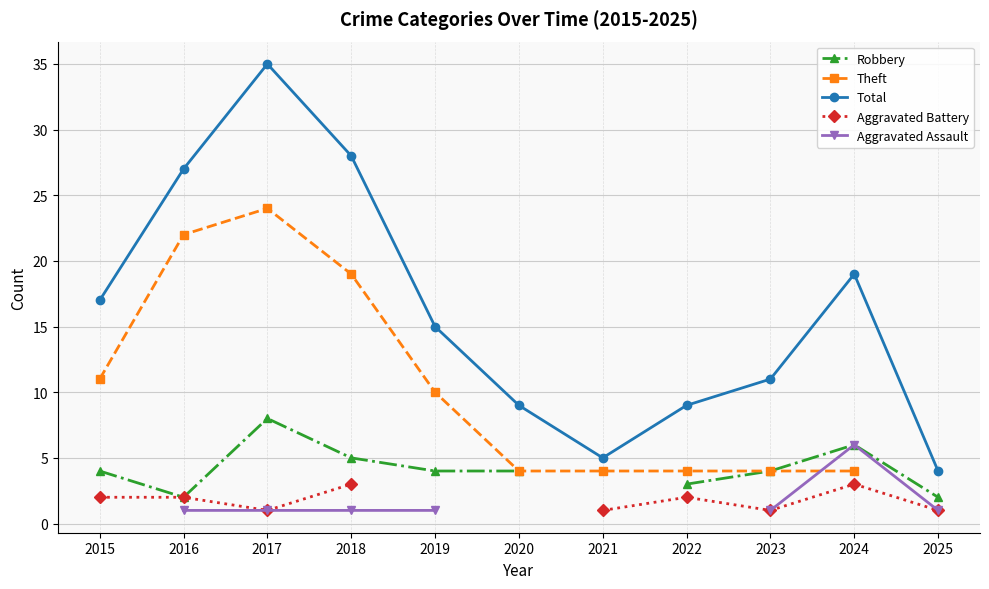

Where does the Robbery series first go above 4?

2017